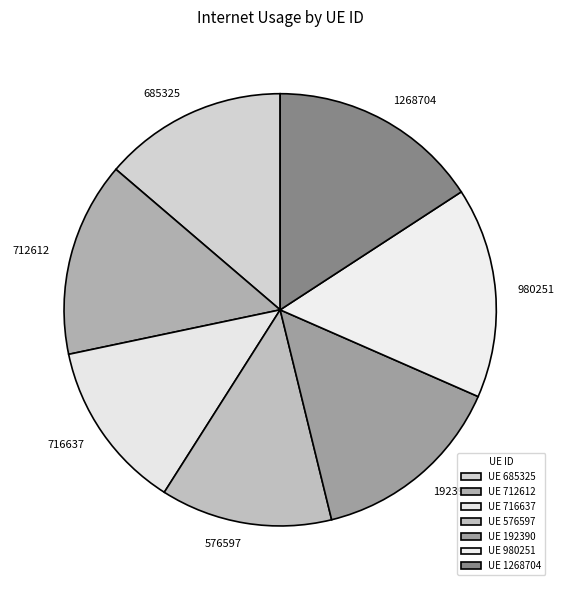

Is there a majority slice in this chart?

No